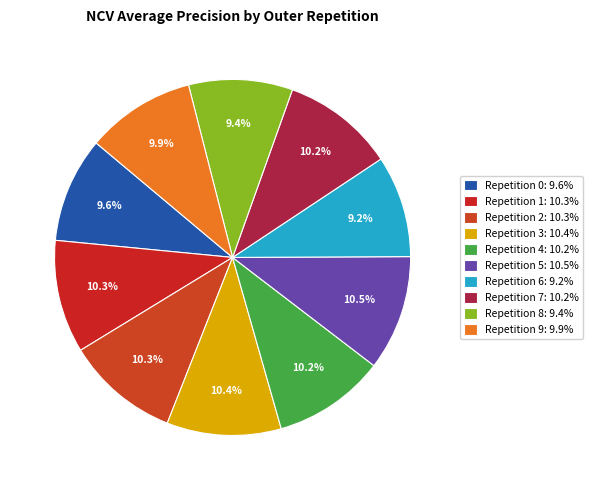

Is there a majority slice in this chart?

No